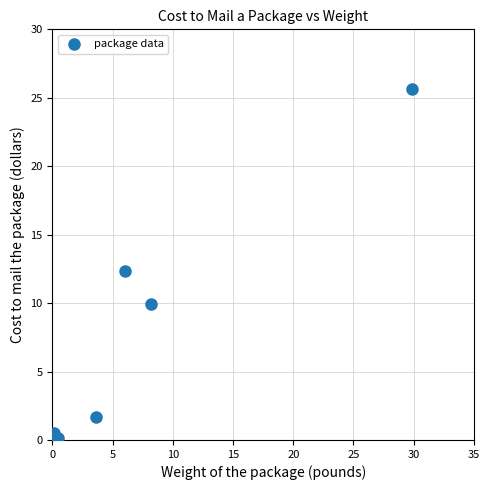

What Y value in the scatter plot is closest to 12?

12.3